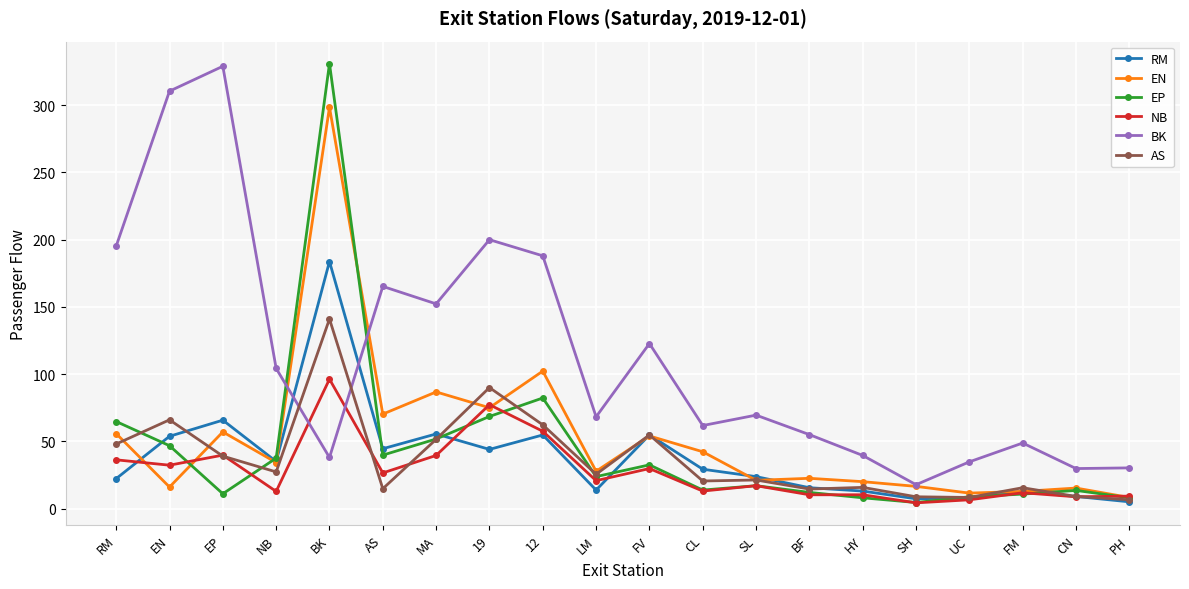

Between which two adjacent categories do AS and BK first intersect?

NB and BK